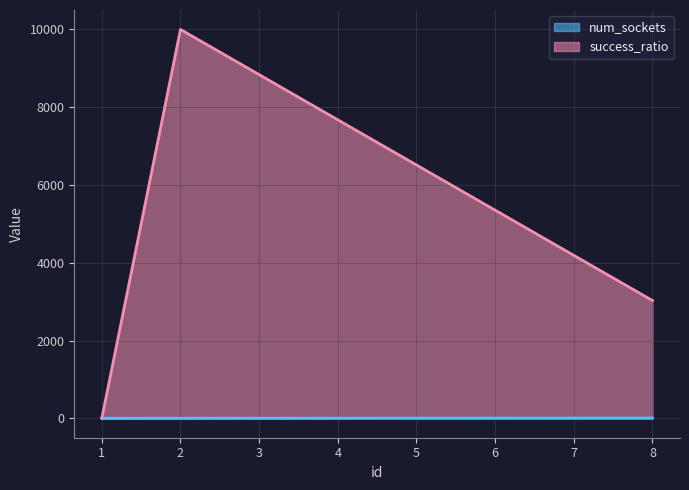

What is the difference between the maximum and minimum values in the num_sockets series?

7